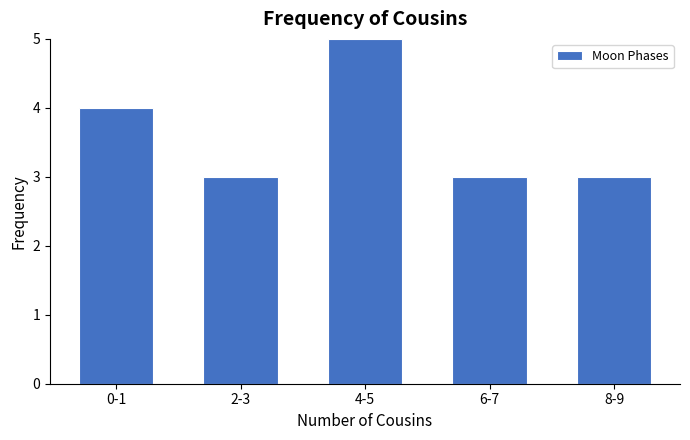

Reading left to right, list all the values displayed in this chart.

4	3	5	3	3